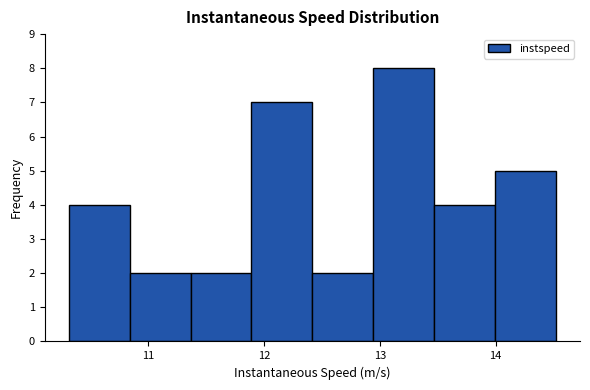

How tall is the bar that spans 11.4 to 11.9 on the x-axis? Neither the bar edges nor the heights are printed on the chart, so give them approximately, as read against the axes.

2